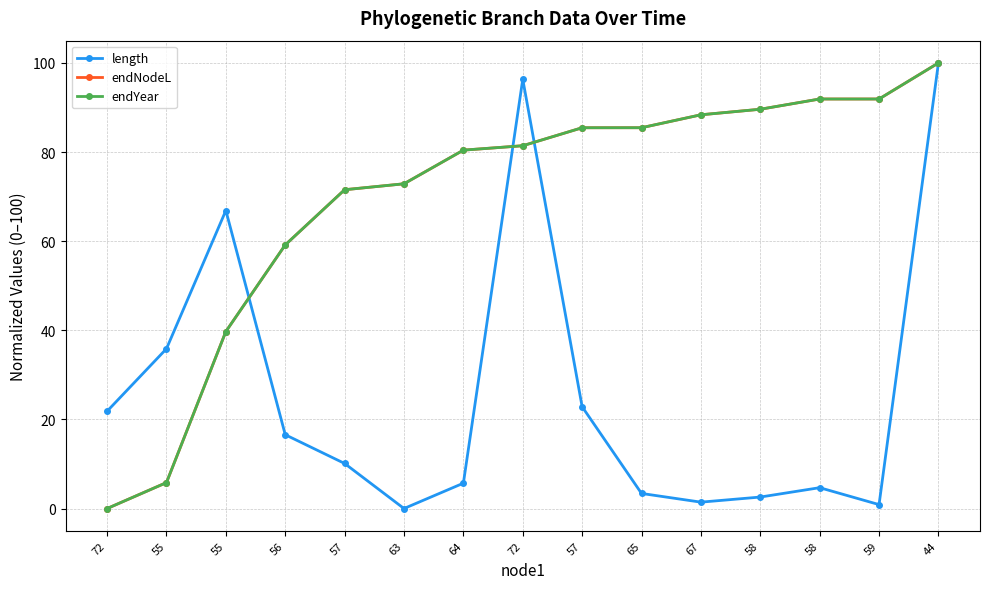

Which has a higher value, 55 or 57?

55